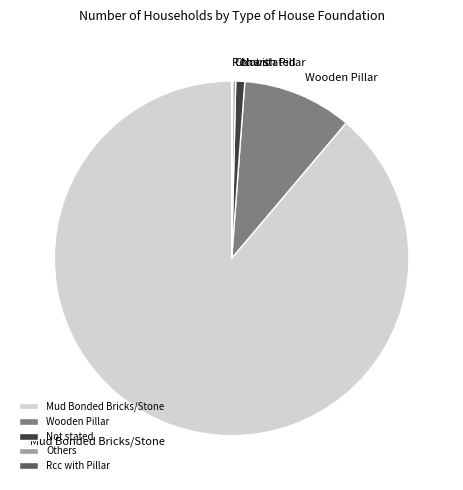

Is the sum of Not stated and Mud Bonded Bricks/Stone greater than half?

Yes